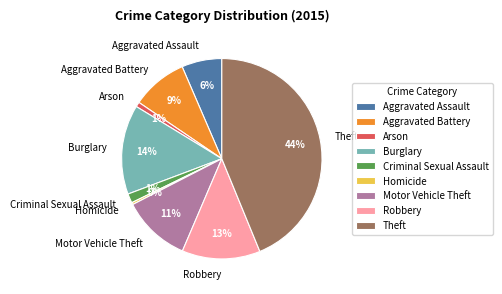

Approximately how many times larger is the value at Aggravated Assault compared to Homicide?

19.5